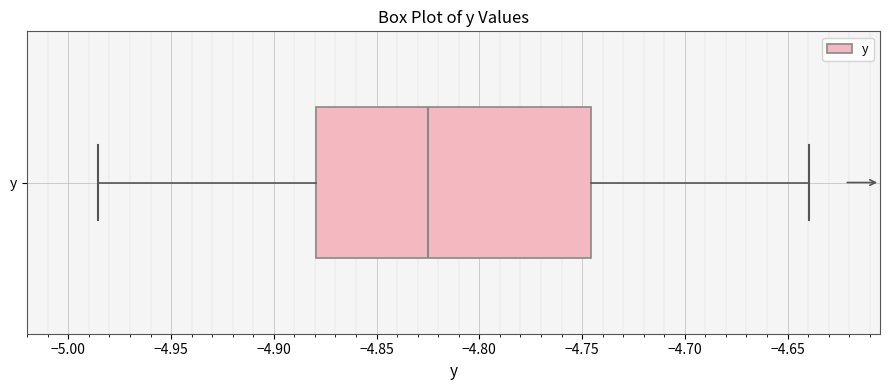

Read this box plot against the x-axis: the position of the median line, the range covered by the box, and the ends of both whiskers. The values are not printed on the chart, so give them approximately, as read against the axis.

median -4.825, box -4.880 to -4.745, whiskers -4.985 to -4.640